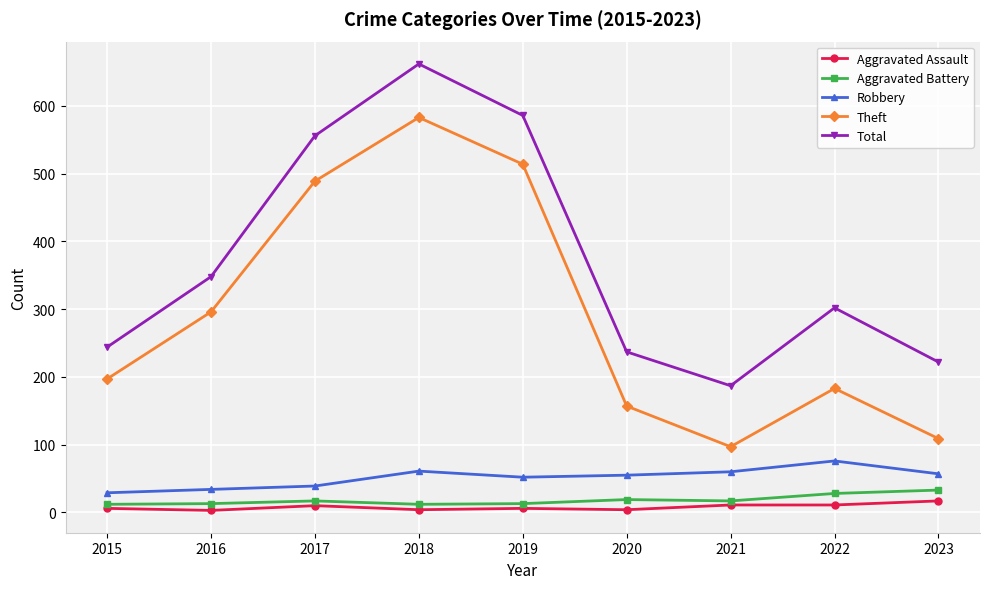

List the series in order of their peak value, highest first.

Total, Theft, Robbery, Aggravated Battery, Aggravated Assault